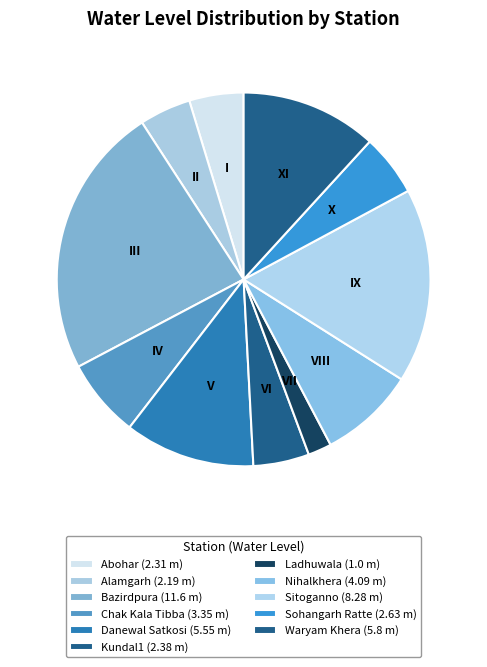

Is the sum of Nihalkhera and Chak Kala Tibba greater than half?

No